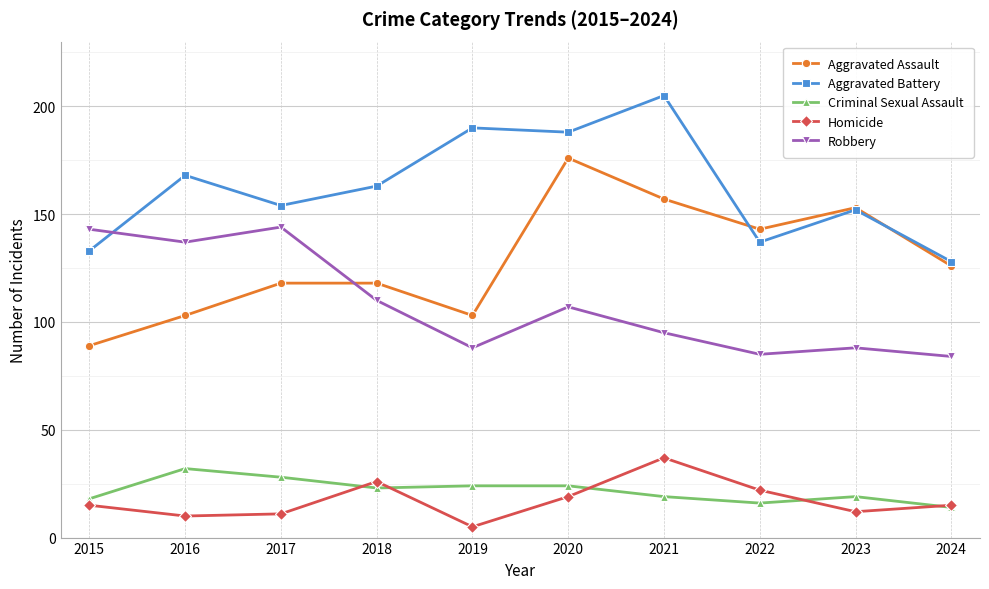

Reading left to right, transcribe all the data shown in this chart.

Aggravated Assault: 89	103	118	118	103	176	157	143	153	126
Aggravated Battery: 133	168	154	163	190	188	205	137	152	128
Criminal Sexual Assault: 18	32	28	23	24	24	19	16	19	14
Homicide: 15	10	11	26	5	19	37	22	12	15
Robbery: 143	137	144	110	88	107	95	85	88	84